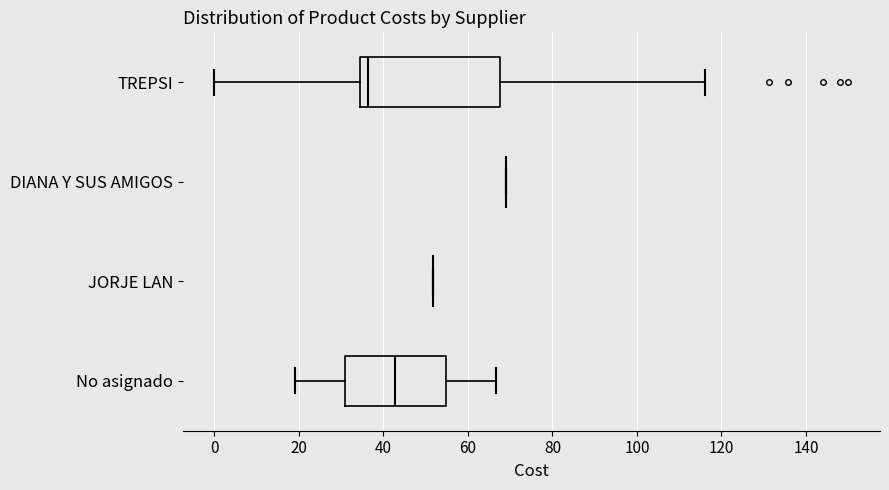

Where does the right whisker of the box for No asignado end on the x-axis? The values are not printed on the chart, so give them approximately, as read against the axis.

66